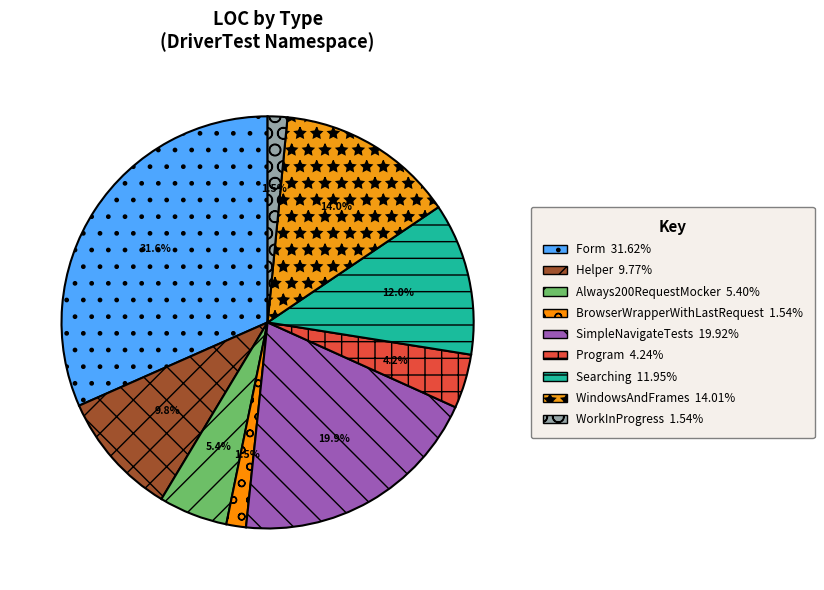

Which category has the smallest portion of the pie?

BrowserWrapperWithLastRequest